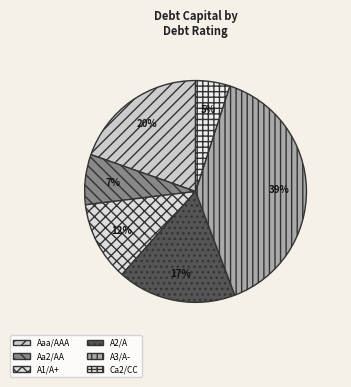

What is the largest slice in the pie chart?

A3/A-